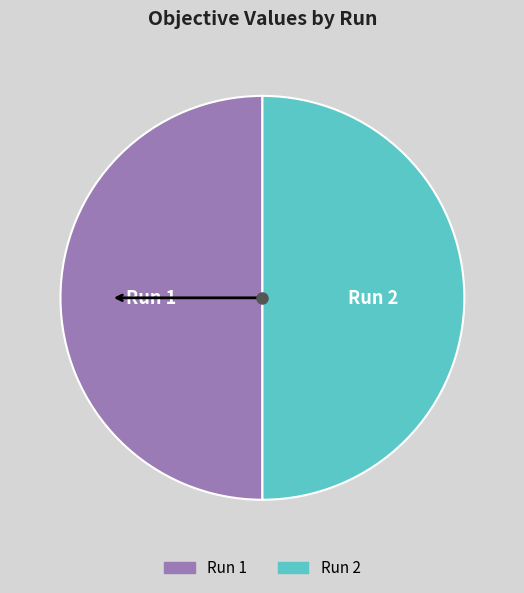

Do Run 2 and Run 1 together represent more than half of the pie?

Yes